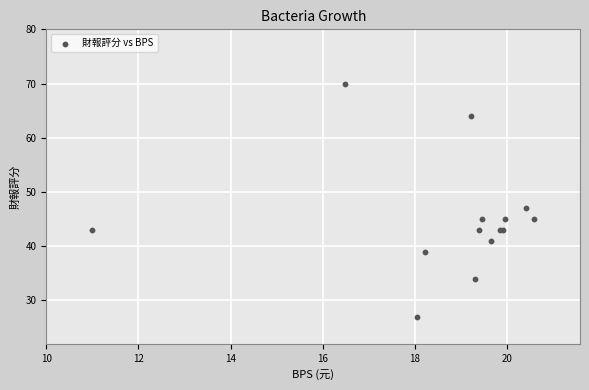

What Y value in the scatter plot is closest to 48?

47